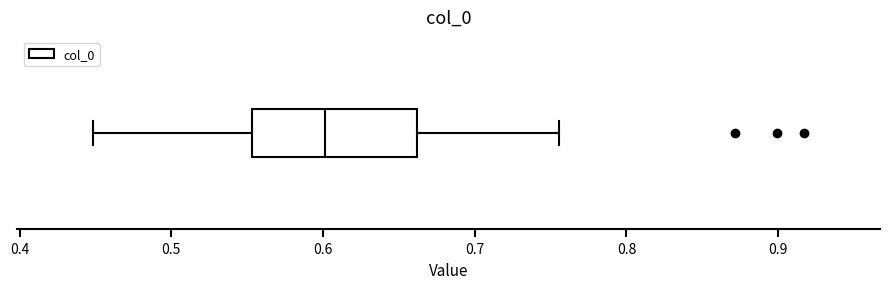

Transcribe this box plot: give where the median line is, the range the box spans, and where the two whiskers end, as read against the x-axis. The values are not printed on the chart, so give them approximately, as read against the axis.

median 0.60, box 0.55 to 0.66, whiskers 0.45 to 0.76